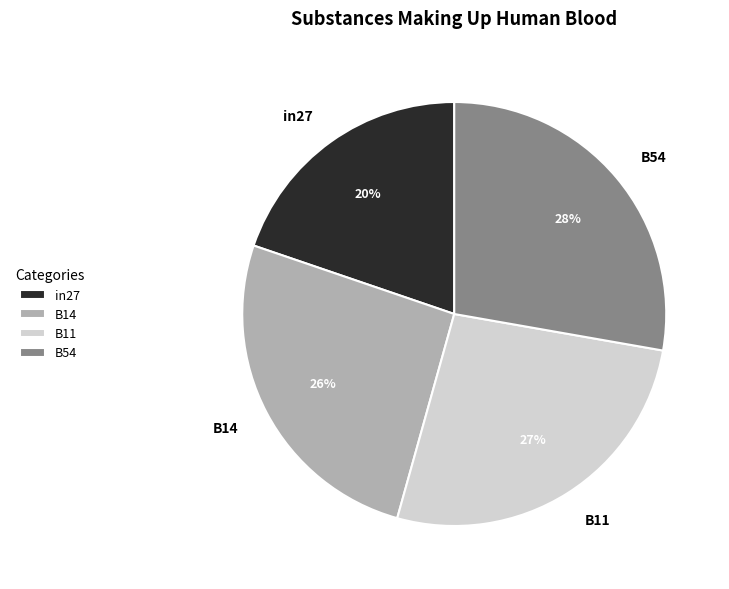

Which slice is the largest?

B54